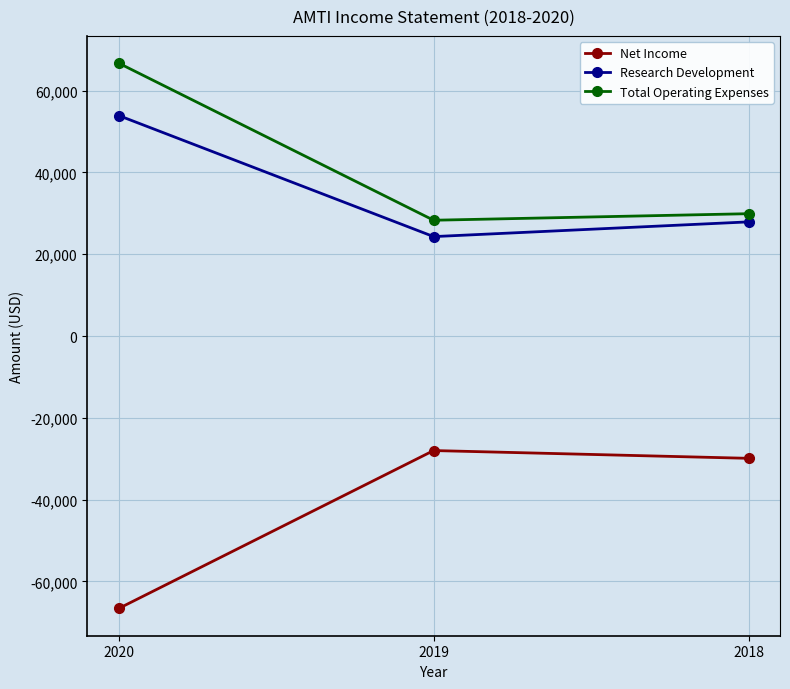

Count the number of data series in this chart.

3